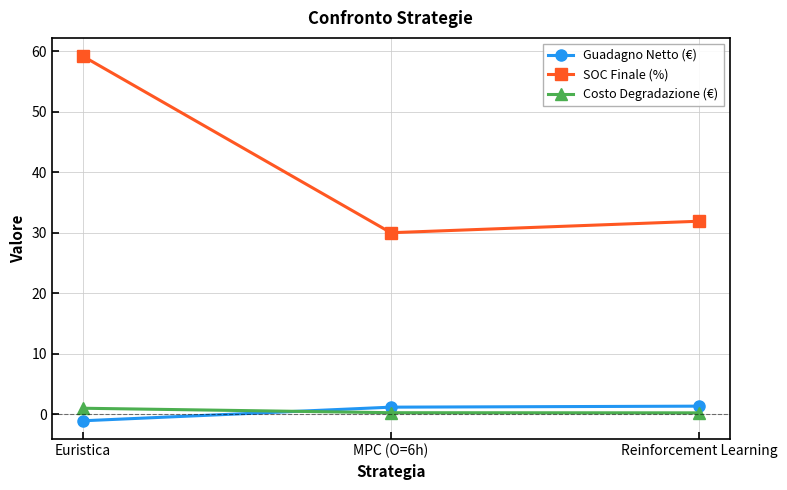

Where is SOC Finale (%) nearest to the value 44?

Reinforcement Learning